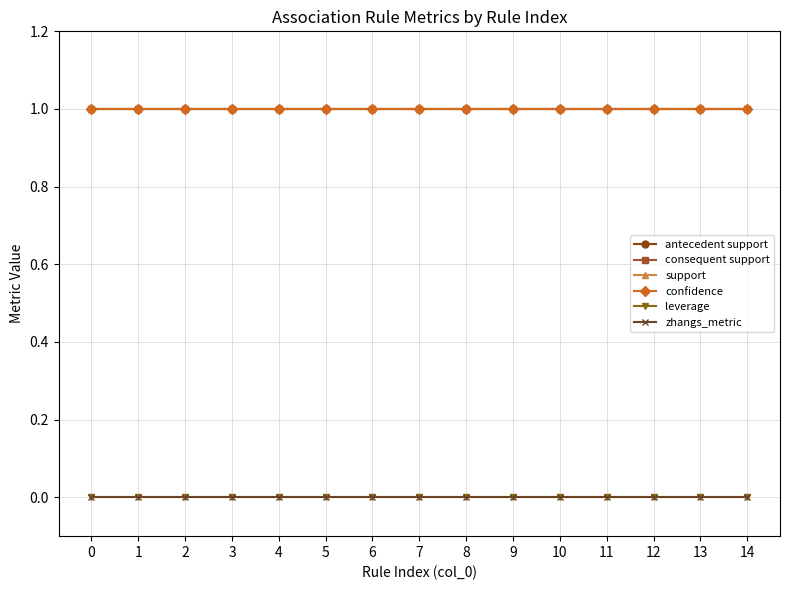

What is the maximum value shown in the chart?

1